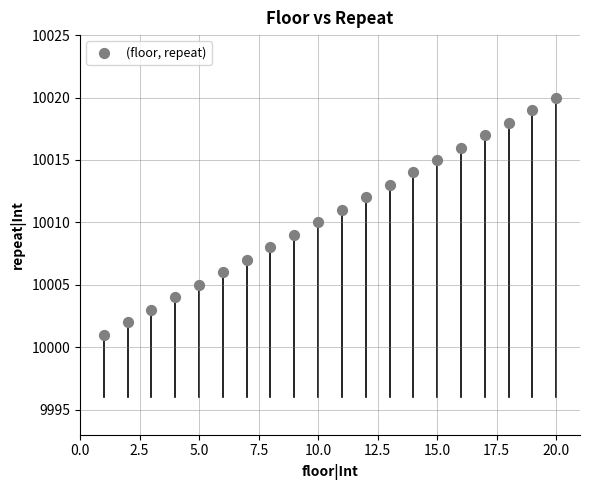

What is the range of Y values (max minus min)?

19